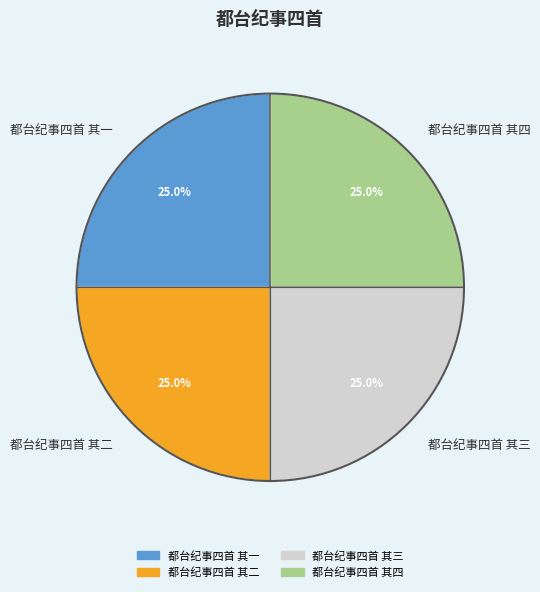

How many slices are in this pie chart?

4